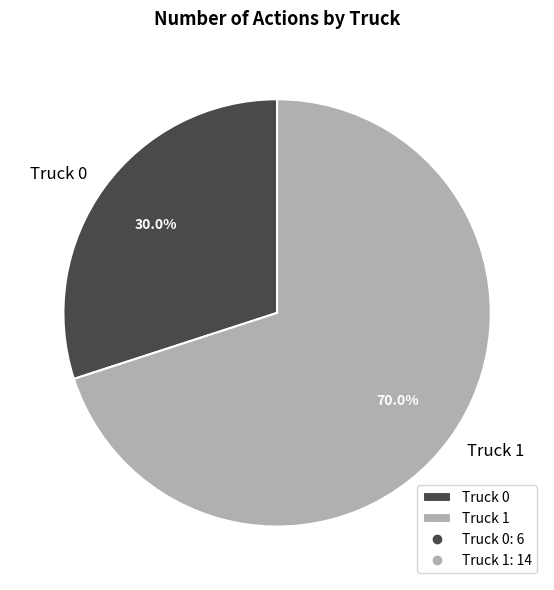

Count the number of slices in the pie.

2